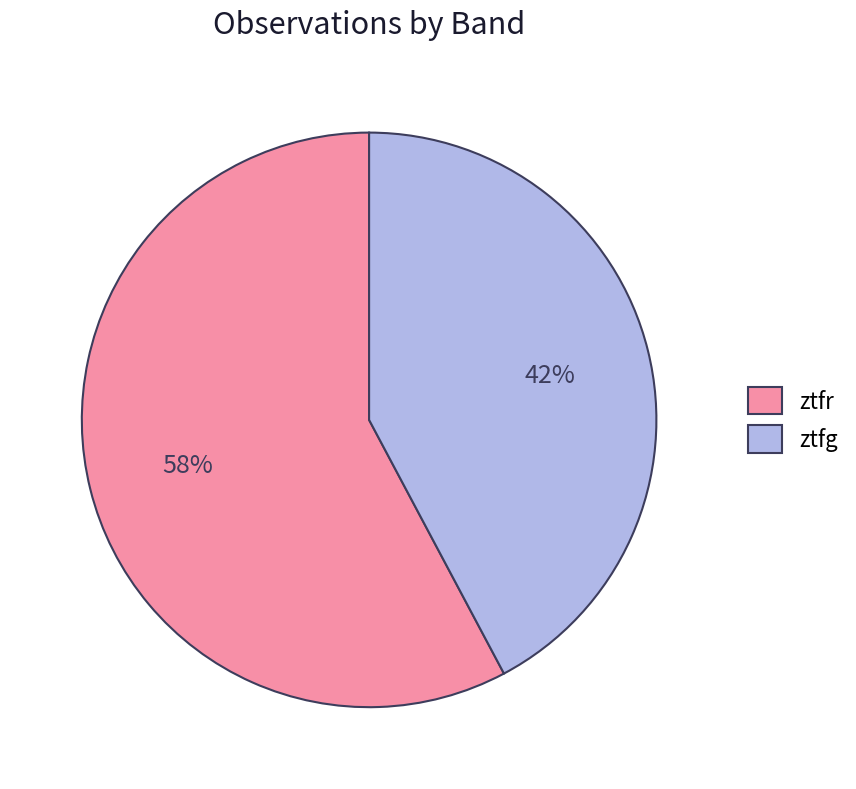

Do ztfr and ztfg together represent more than half of the pie?

Yes